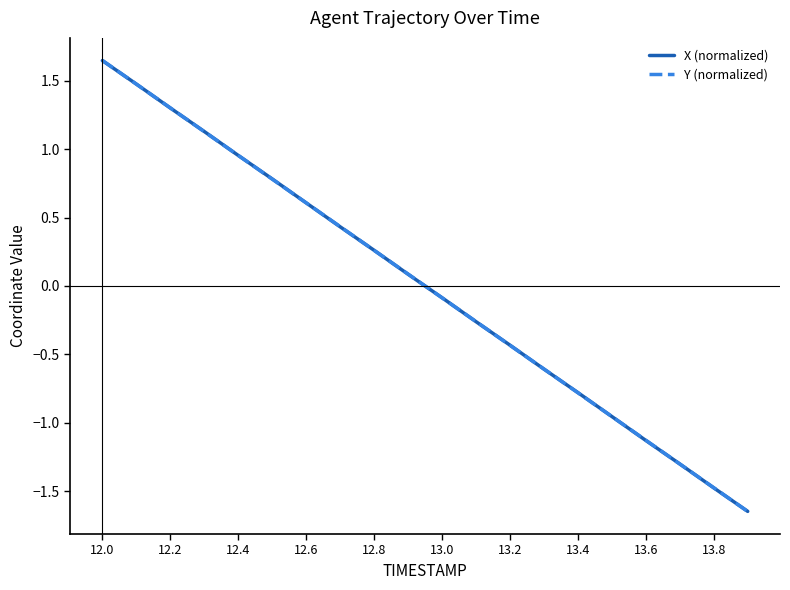

Which series has the widest spread of values?

Y (normalized)